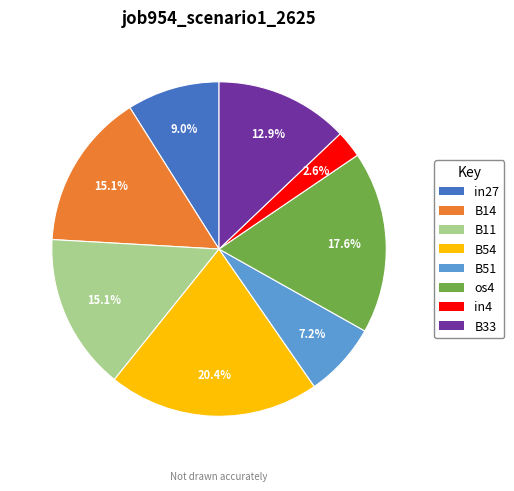

Which category has the smallest portion of the pie?

in4